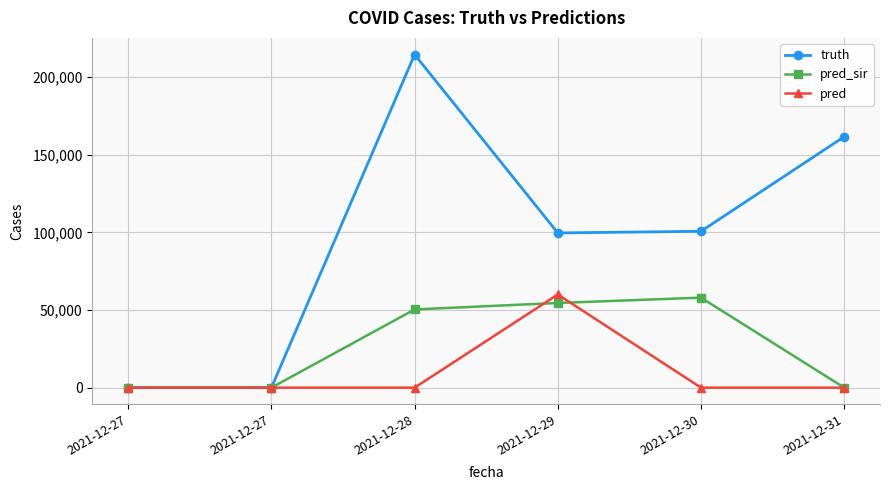

The pred series shows -38912 at 2021-12-27. True or false?

False